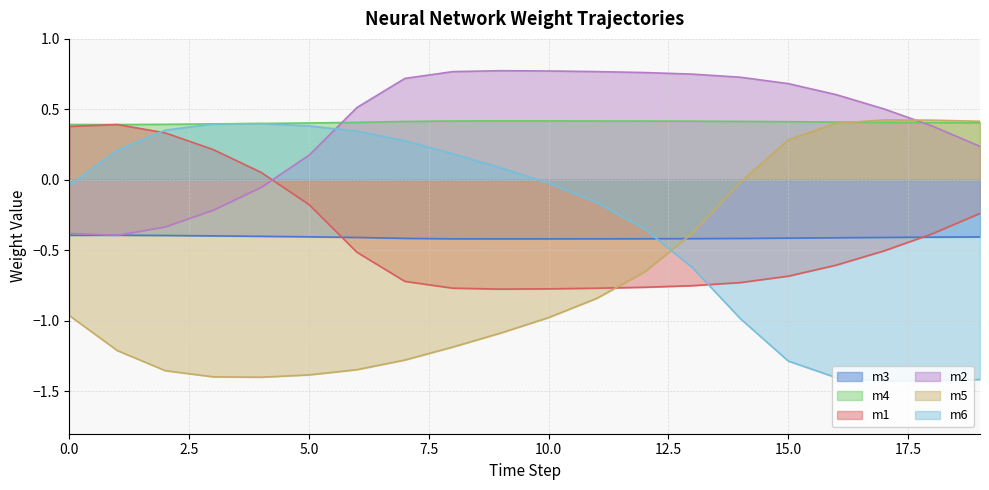

Reading left to right, what are all the values shown in this chart?

m3: -0.4	-0.4	-0.4	-0.4	-0.4	-0.4	-0.4	-0.4	-0.4	-0.4	-0.4	-0.4	-0.4	-0.4	-0.4	-0.4	-0.4	-0.4	-0.4	-0.4
m4: 0.4	0.4	0.4	0.4	0.4	0.4	0.4	0.4	0.4	0.4	0.4	0.4	0.4	0.4	0.4	0.4	0.4	0.4	0.4	0.4
m1: 0.4	0.4	0.3	0.2	0.1	-0.2	-0.5	-0.7	-0.8	-0.8	-0.8	-0.8	-0.8	-0.8	-0.7	-0.7	-0.6	-0.5	-0.4	-0.2
m2: -0.4	-0.4	-0.3	-0.2	-0.1	0.2	0.5	0.7	0.8	0.8	0.8	0.8	0.8	0.8	0.7	0.7	0.6	0.5	0.4	0.2
m5: -1.0	-1.2	-1.4	-1.4	-1.4	-1.4	-1.3	-1.3	-1.2	-1.1	-1.0	-0.8	-0.7	-0.4	-0.0	0.3	0.4	0.4	0.4	0.4
m6: -0.0	0.2	0.4	0.4	0.4	0.4	0.3	0.3	0.2	0.1	-0.0	-0.2	-0.3	-0.6	-1.0	-1.3	-1.4	-1.4	-1.4	-1.4